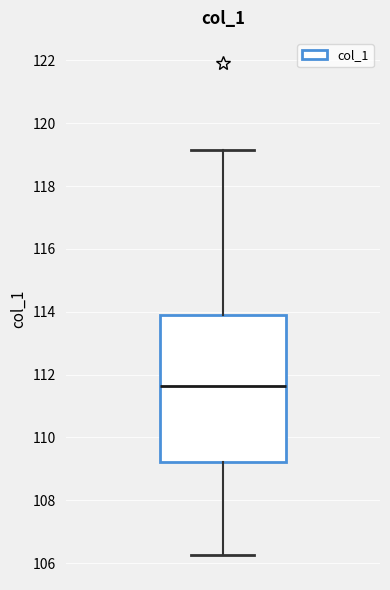

Transcribe this box plot: give where the median line is, the range the box spans, and where the two whiskers end, as read against the y-axis. The values are not printed on the chart, so give them approximately, as read against the axis.

median 111.6, box 109.2 to 113.8, whiskers 106.2 to 119.2